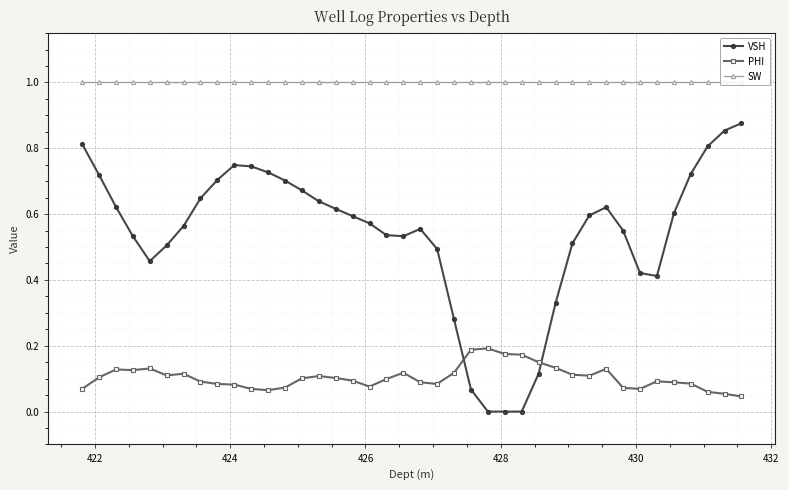

List the series in order of their overall mean, highest first.

SW, VSH, PHI